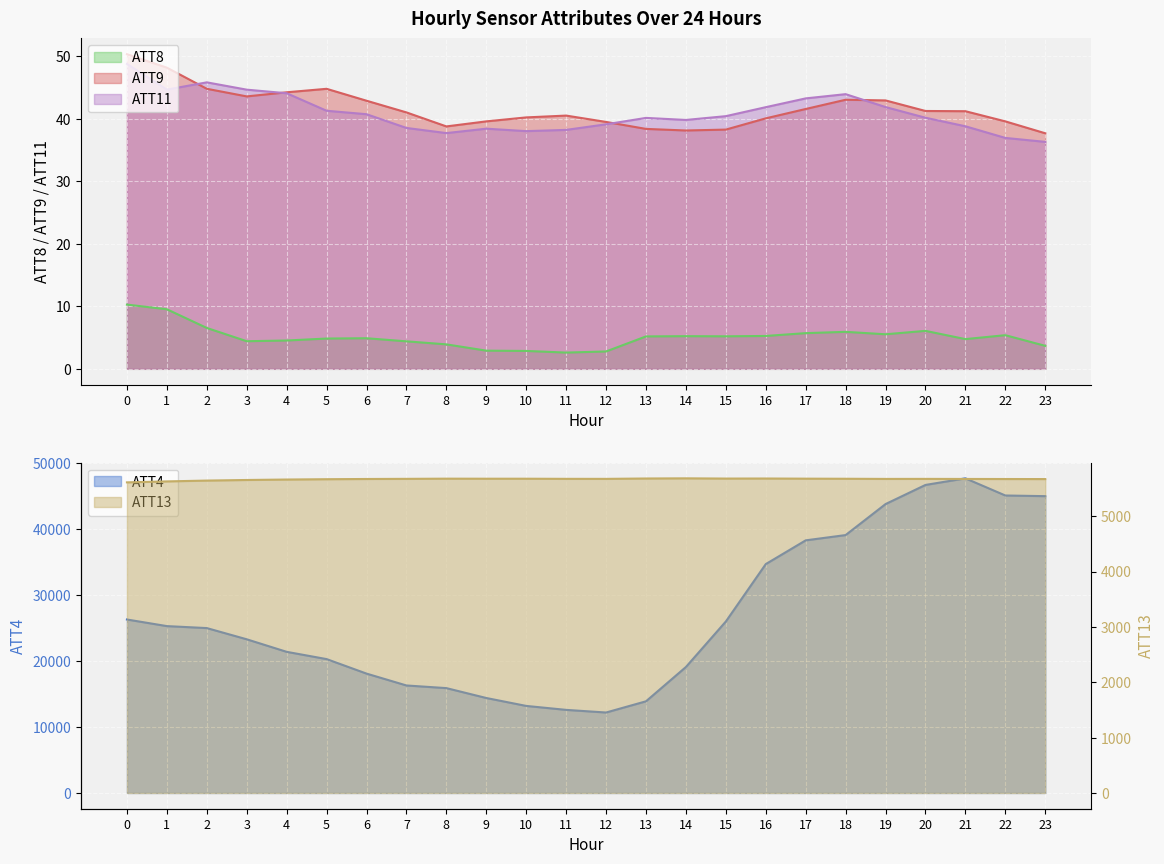

The value of ATT11 at 4 is 44.1. True or false?

True